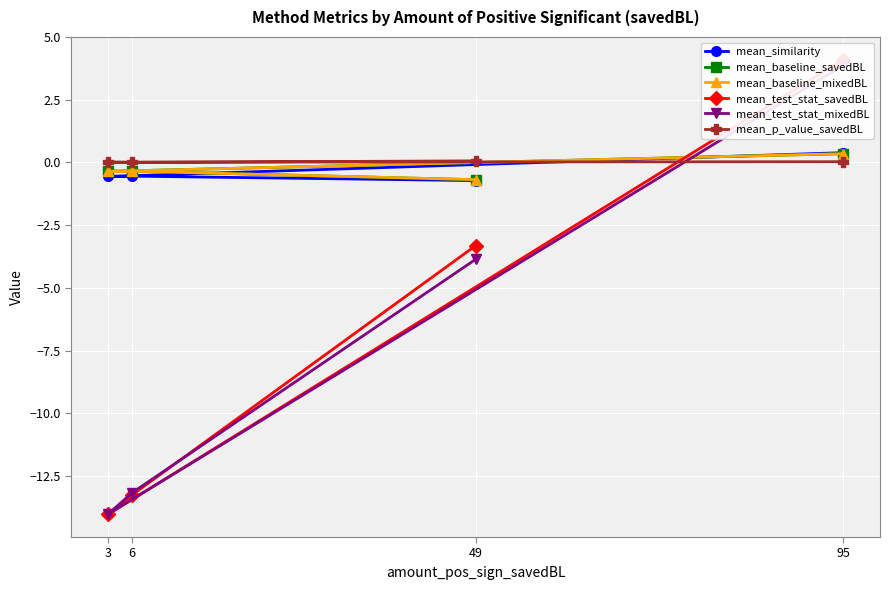

True or false: mean_similarity has a value of -0.6 at 3.

True